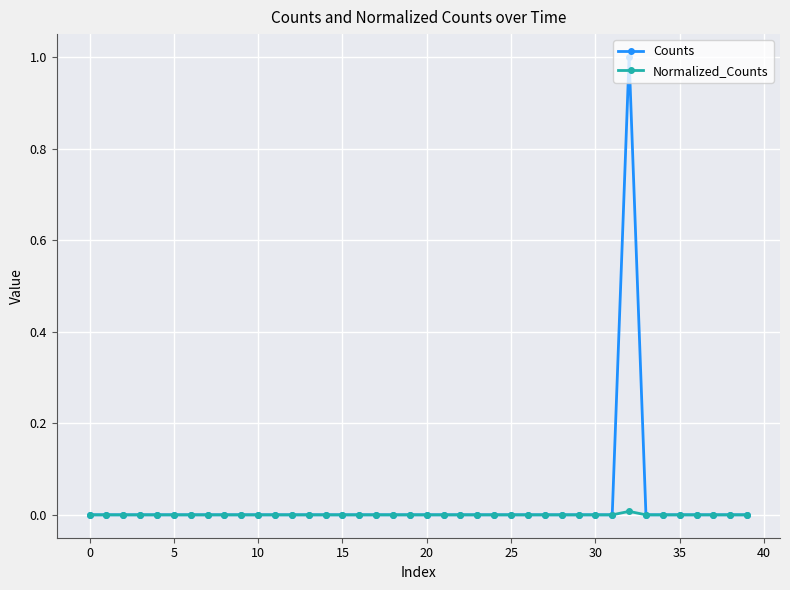

Which series has the largest range (max minus min)?

Counts